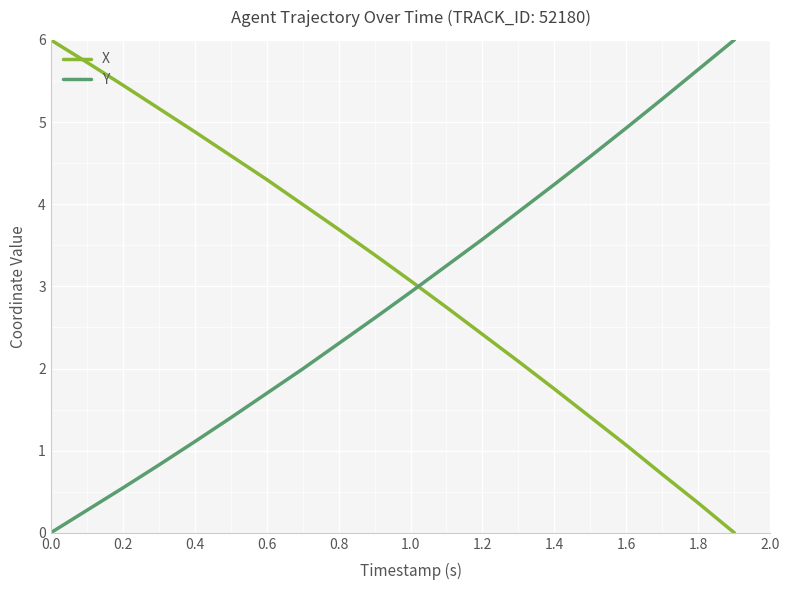

How many times do X and Y cross each other?

1